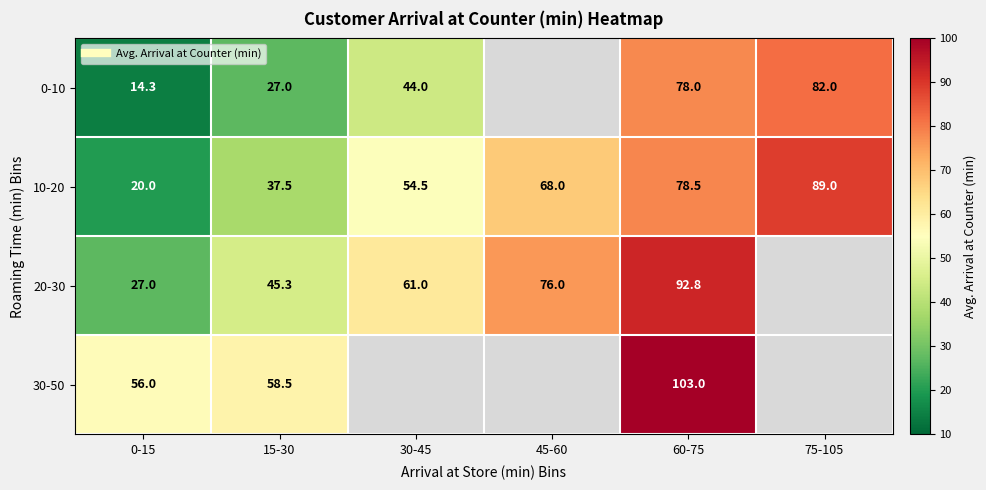

Rank the categories by 10-20 value from highest to lowest.

75-105, 60-75, 45-60, 30-45, 15-30, 0-15